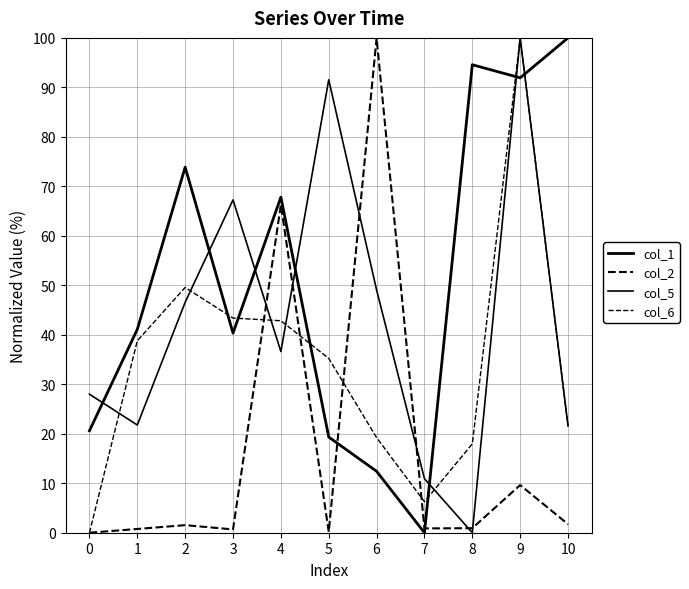

In col_1, how many points are higher than both neighbors (excluding endpoints)?

3